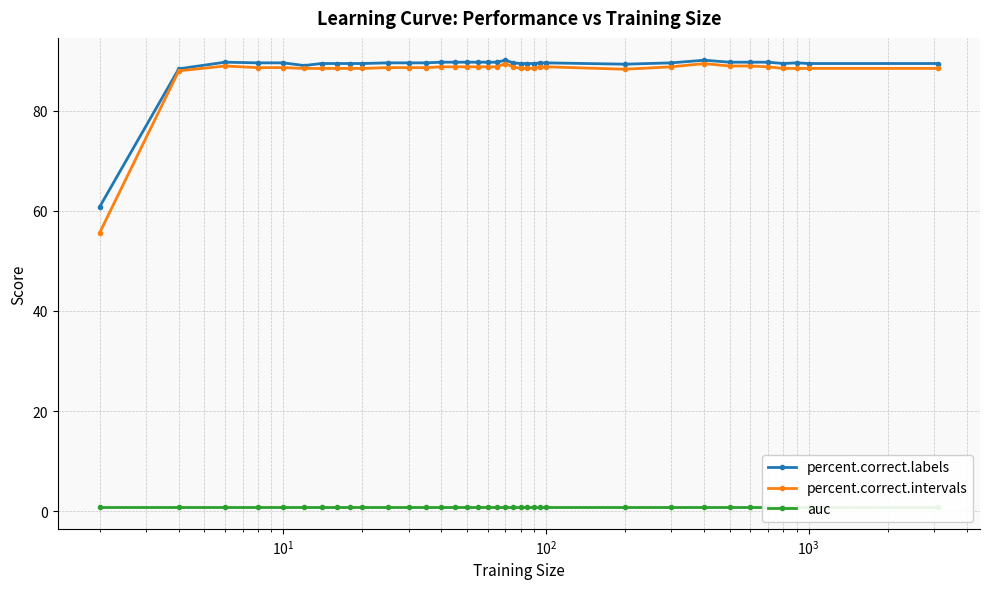

What is the lowest value of the percent.correct.intervals series?

55.6